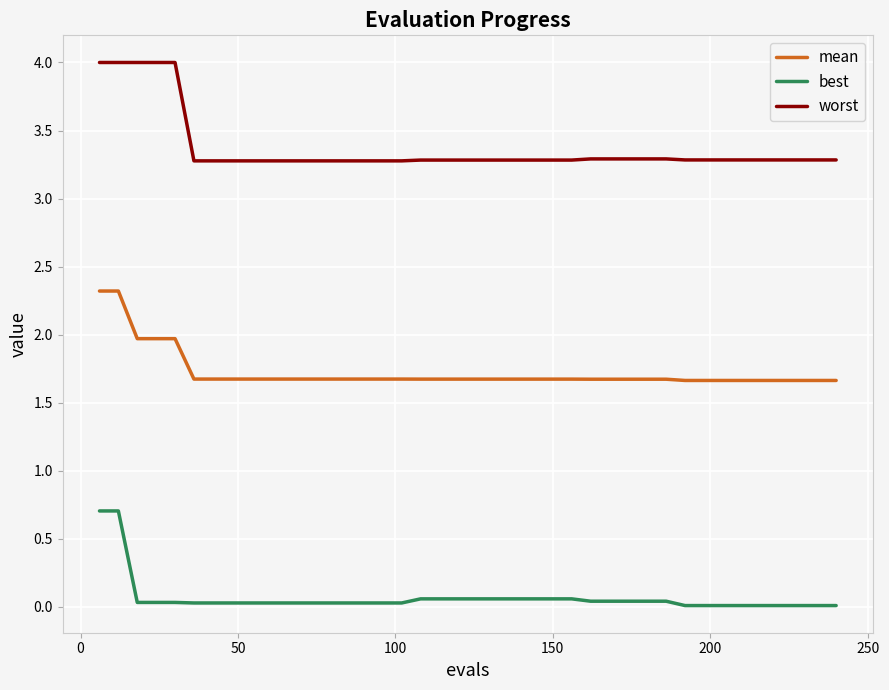

List the series in order of their peak value, highest first.

worst, mean, best